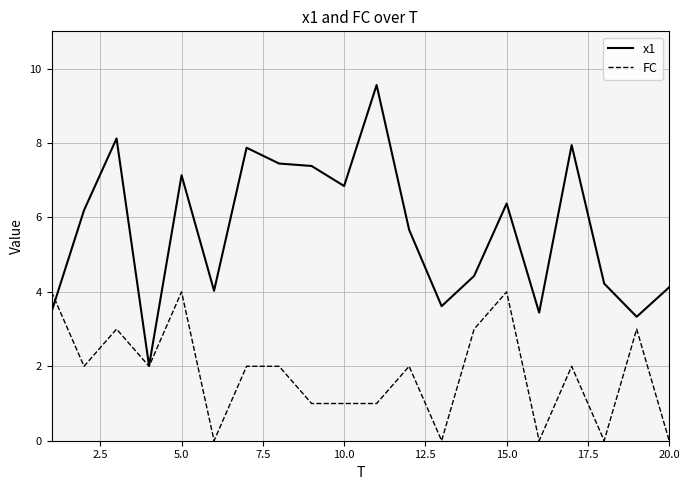

How many FC values are between 1 and 3?

12